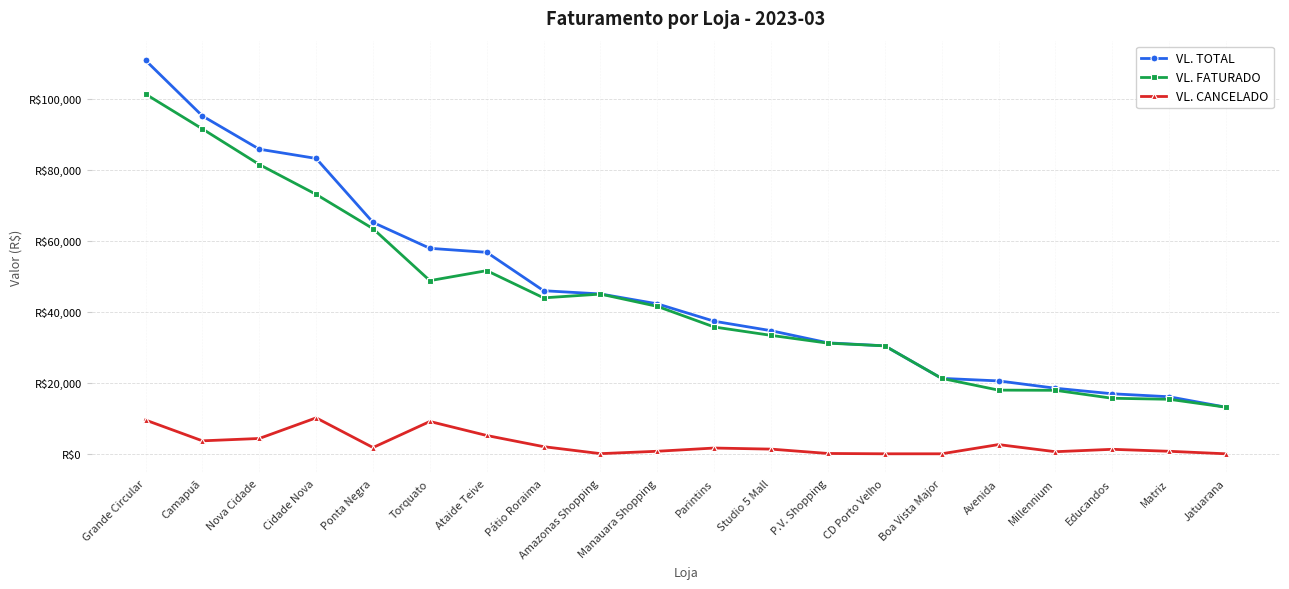

The value of VL. TOTAL at Matriz is 5413.1. True or false?

False